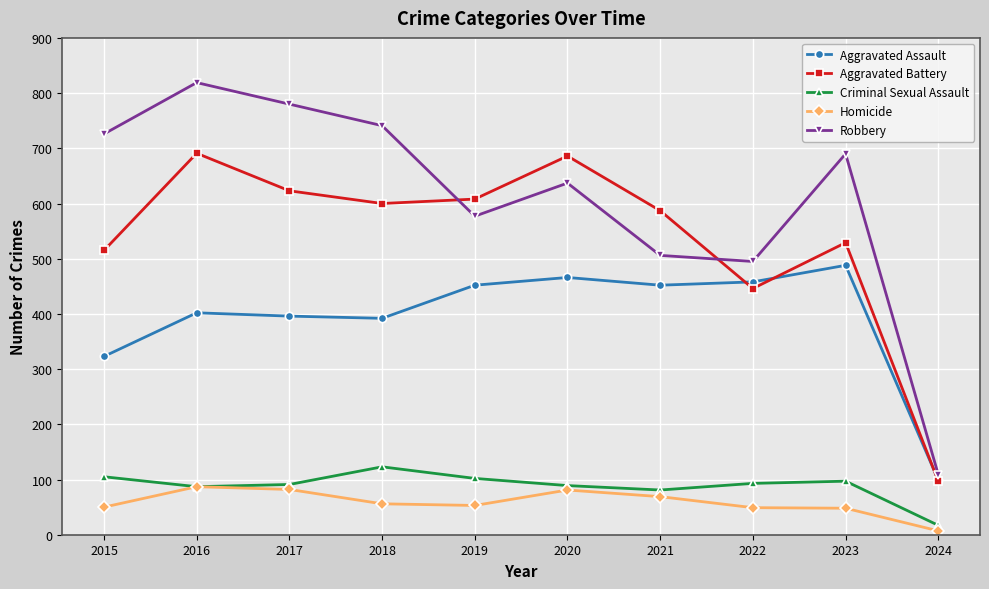

What is the difference between the maximum and minimum values in the Robbery series?

710